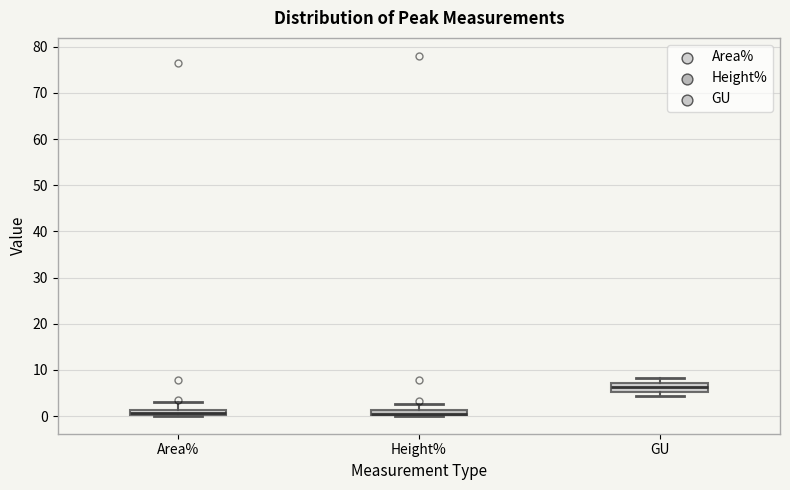

Where is the lower edge of the box for Area% on the y-axis? The values are not printed on the chart, so give them approximately, as read against the axis.

0